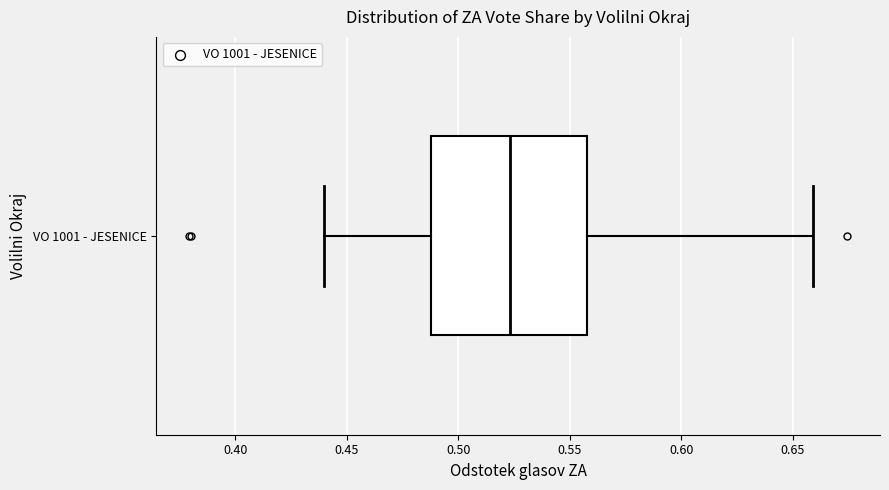

Read this box plot against the x-axis: the position of the median line, the range covered by the box, and the ends of both whiskers. The values are not printed on the chart, so give them approximately, as read against the axis.

median 0.525, box 0.490 to 0.560, whiskers 0.440 to 0.660